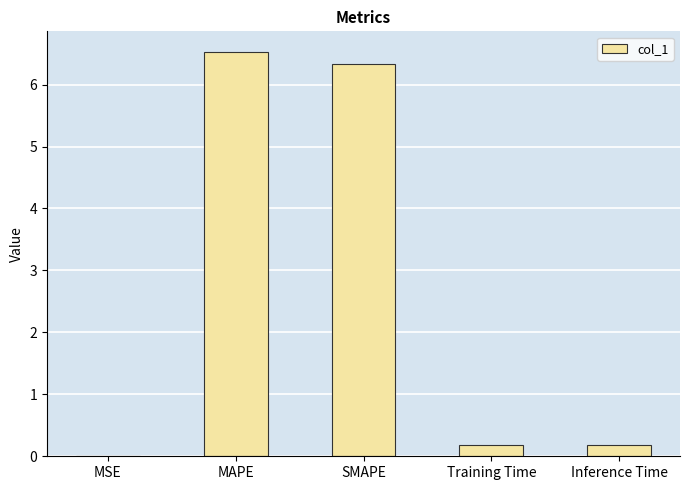

Approximately how many times larger is the value at MAPE compared to SMAPE?

1.0